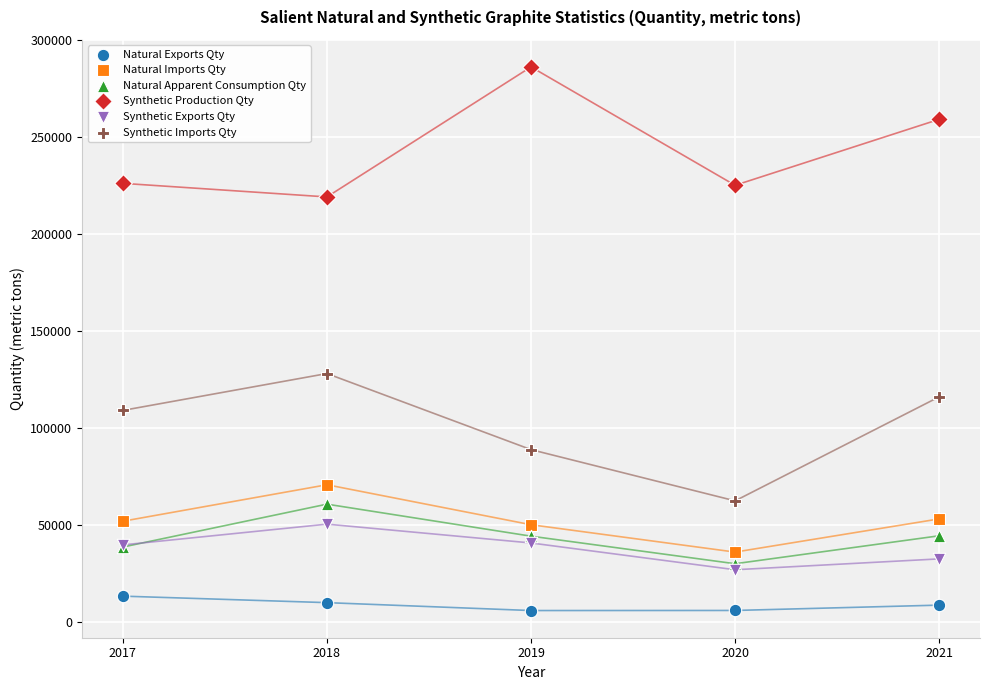

Which series contains the highest Y value?

Synthetic Production Qty